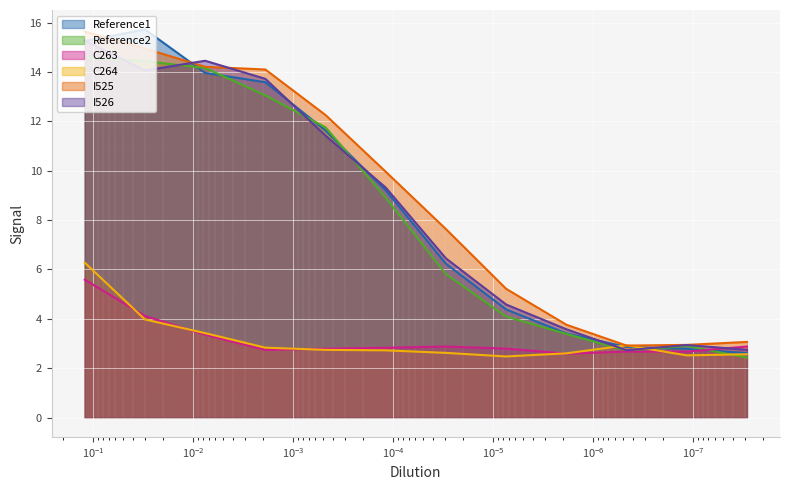

True or false: Reference1 has a value of 14.4 at 2.95893981991387e-05.

False